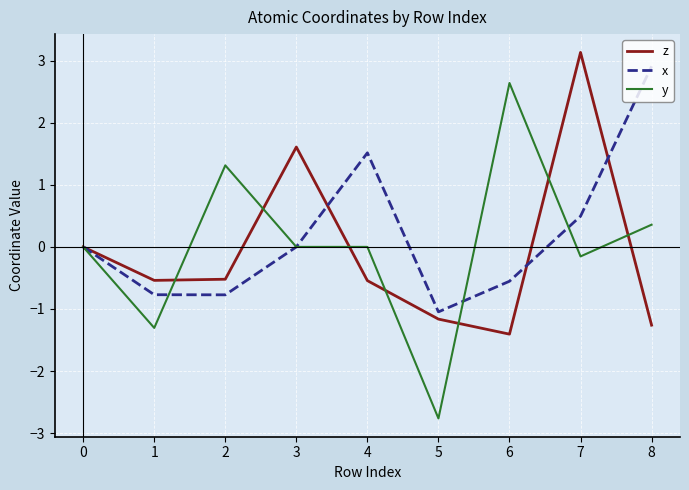

True or false: y has a value of 1.3 at 2.

True